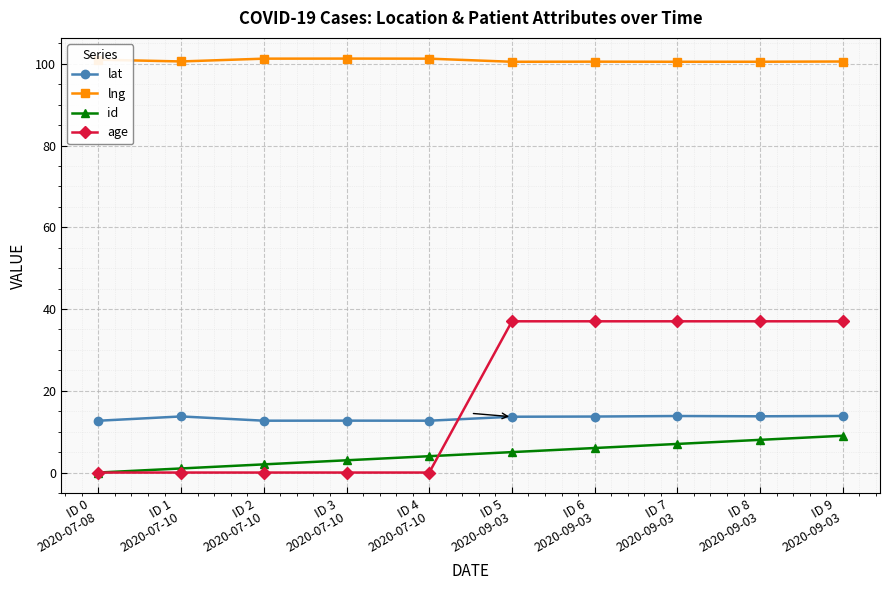

What is the label of the 10th point from the right?

ID 0
2020-07-08